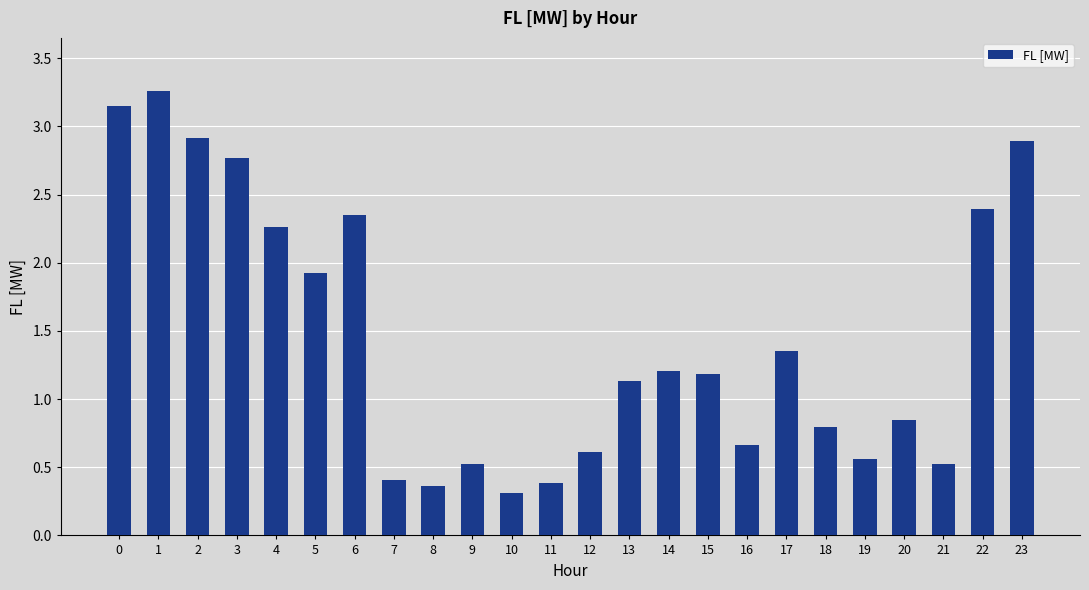

How many values exceed 1?

13